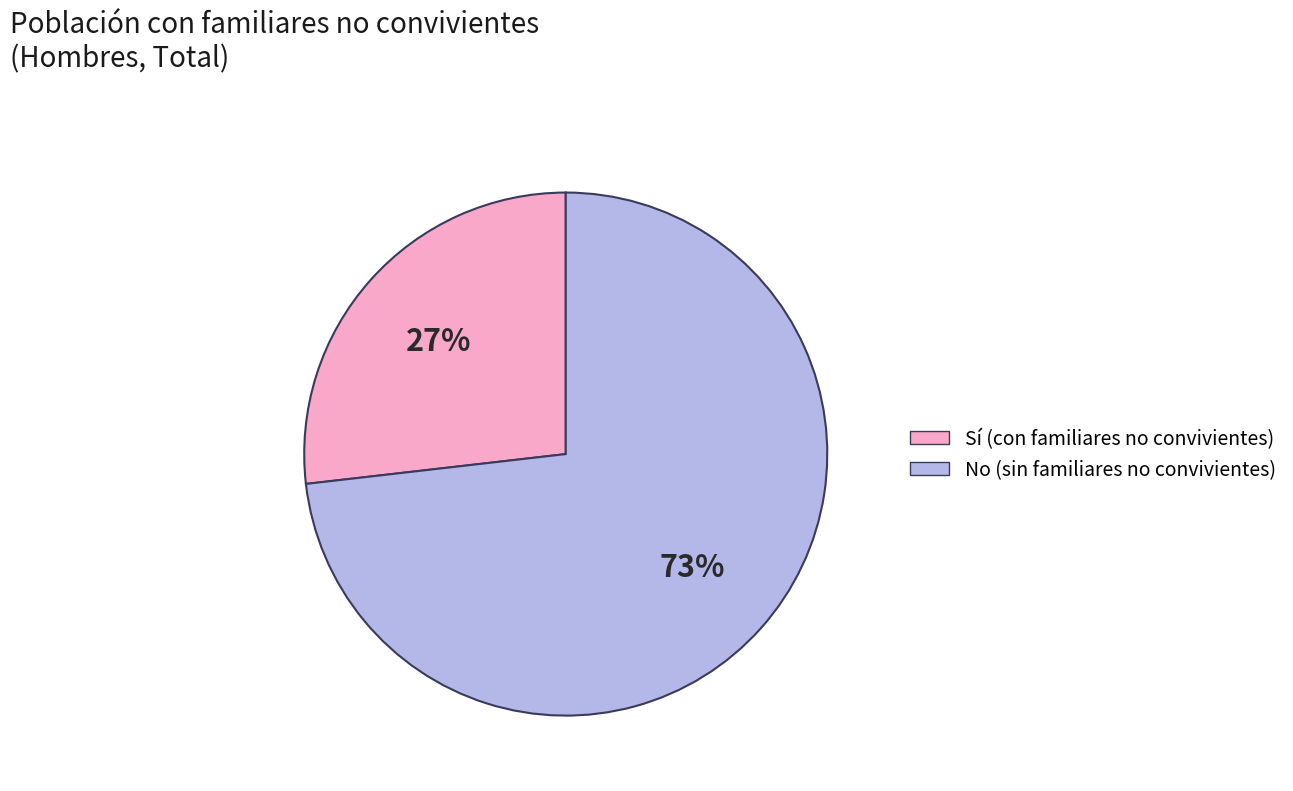

Combined, do Sí (con familiares no convivientes) and No (sin familiares no convivientes) account for over 50%?

Yes